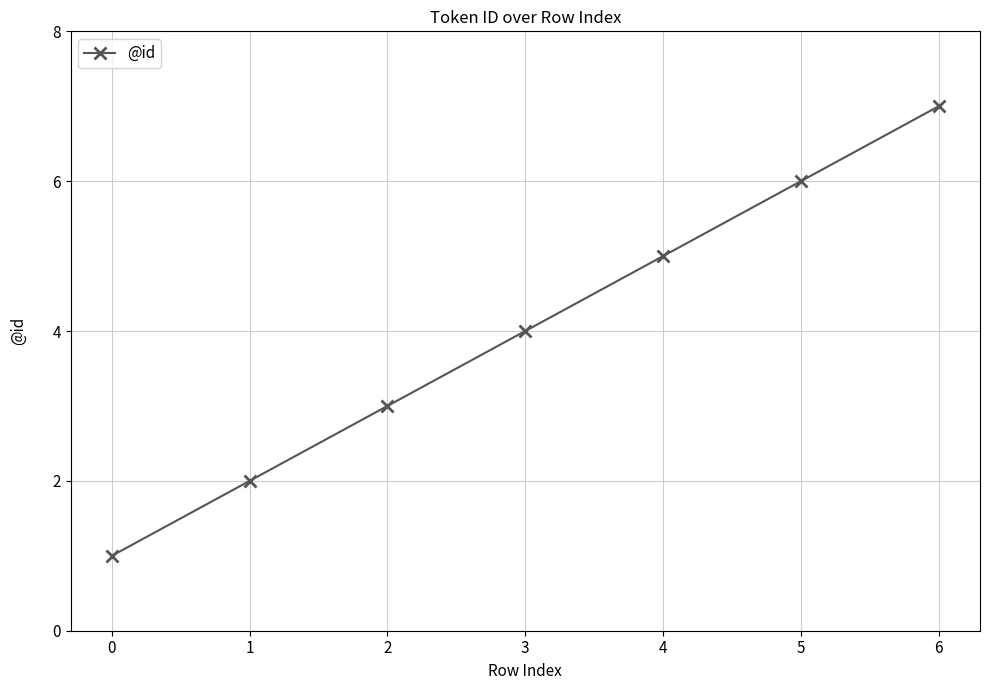

Reading left to right, extract all data points from this chart.

0=1	1=2	2=3	3=4	4=5	5=6	6=7